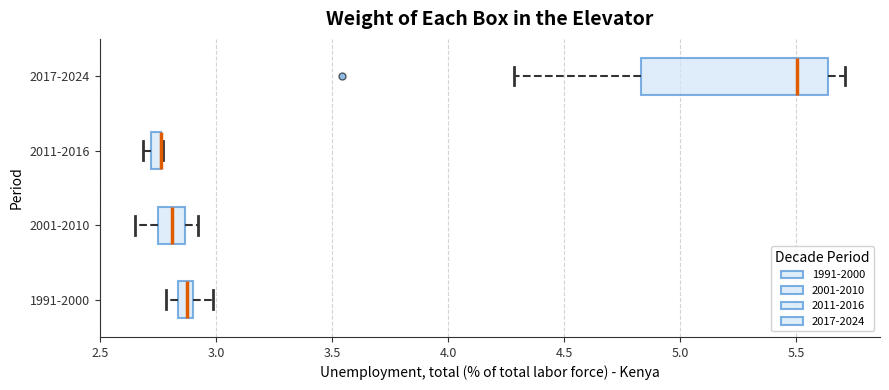

Where is the left edge of the box for 2011-2016 on the x-axis? The values are not printed on the chart, so give them approximately, as read against the axis.

2.70